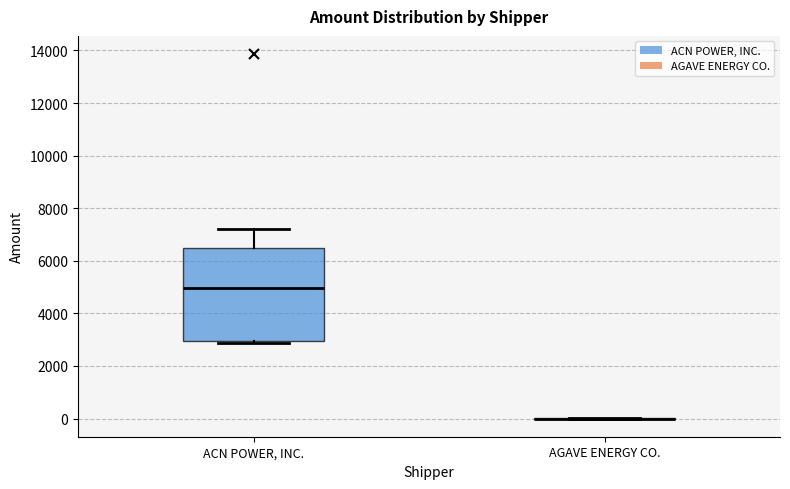

Reading left to right, transcribe this box plot: for each box, give where its median line is, the range the box spans, and where its two whiskers end, as read against the y-axis. The values are not printed on the chart, so give them approximately, as read against the axis.

ACN POWER, INC.: median 5000, box 3000 to 6400, whiskers 2800 to 7200
AGAVE ENERGY CO.: box collapsed to a line at 0, whiskers 0 to 0